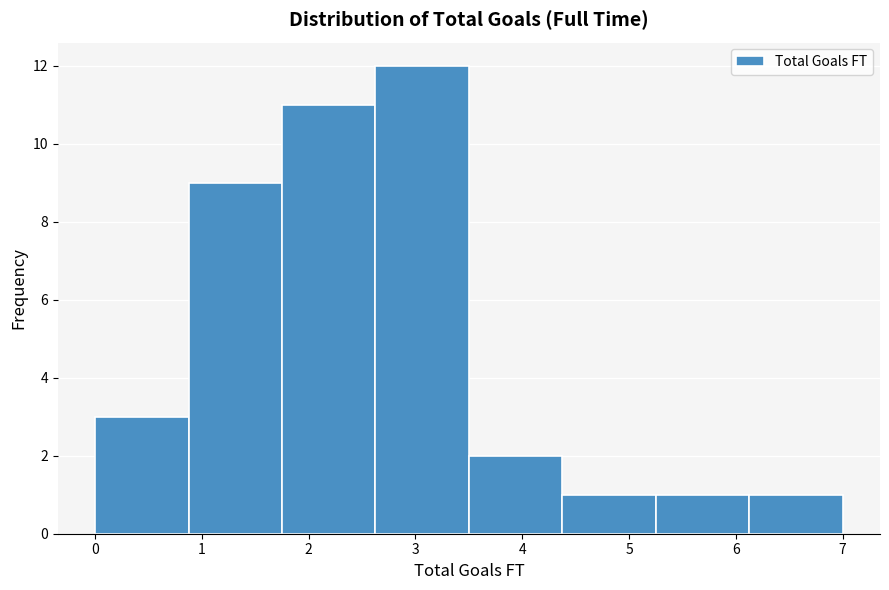

Which range on the x-axis has the tallest bar?

2.6 to 3.5